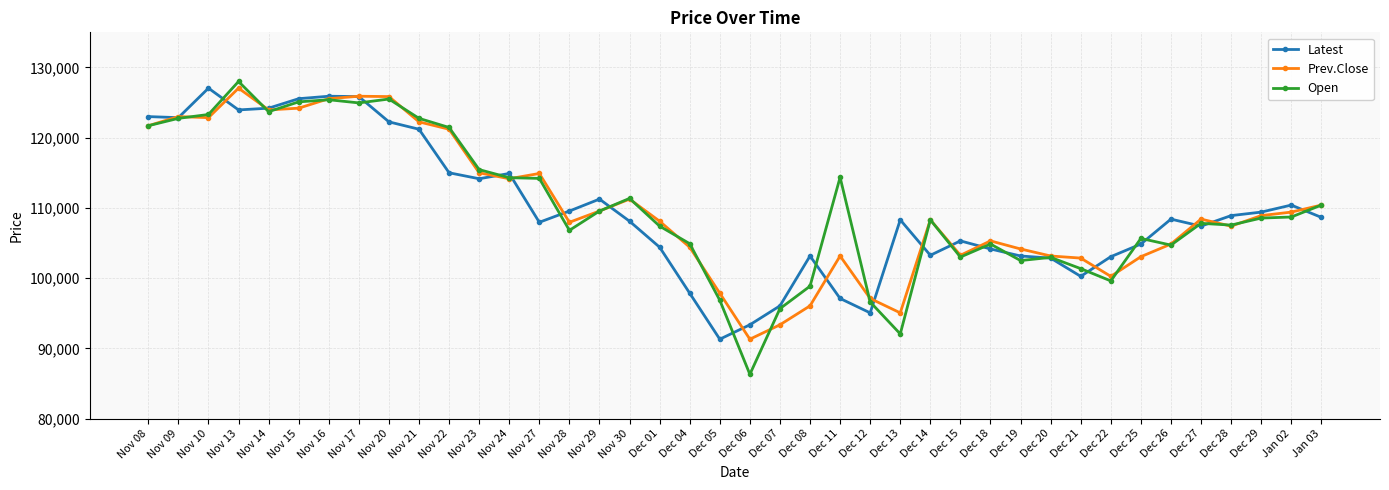

Read the Open value at Dec 01, to the nearest 10.

107400